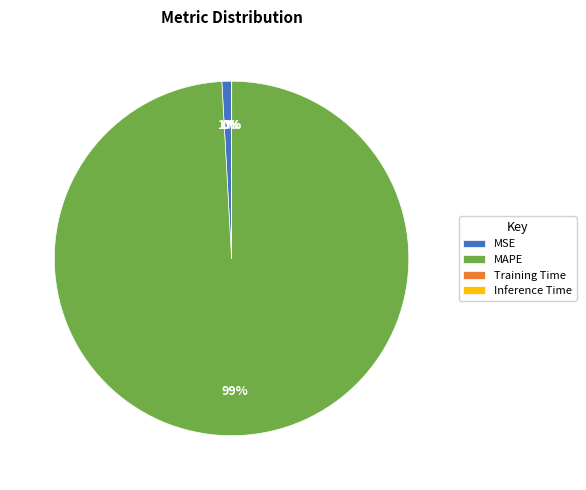

To the nearest percent, what portion does MAPE represent?

99%